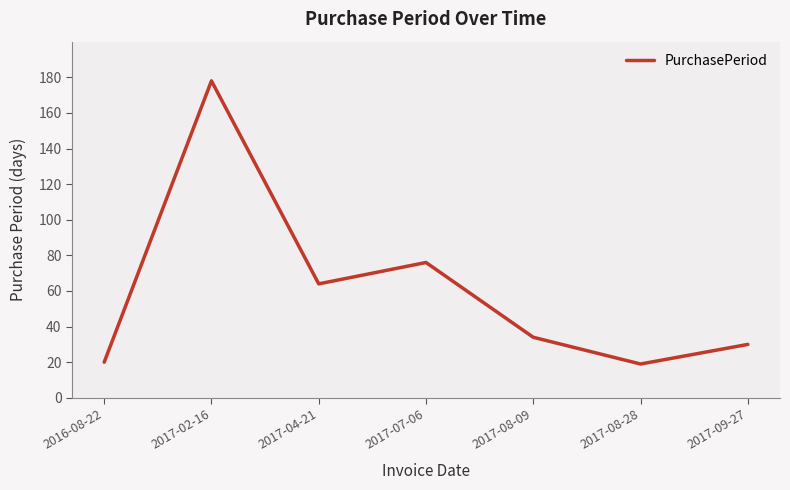

What position from the right is 2017-08-28?

2